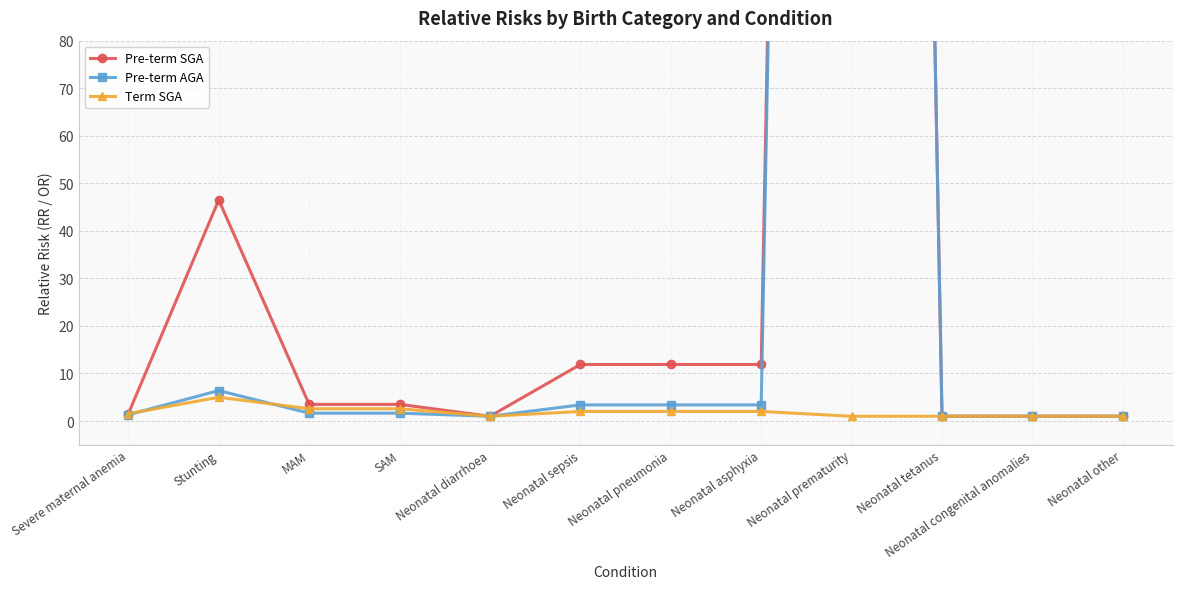

What is the minimum value for Term SGA?

1.0